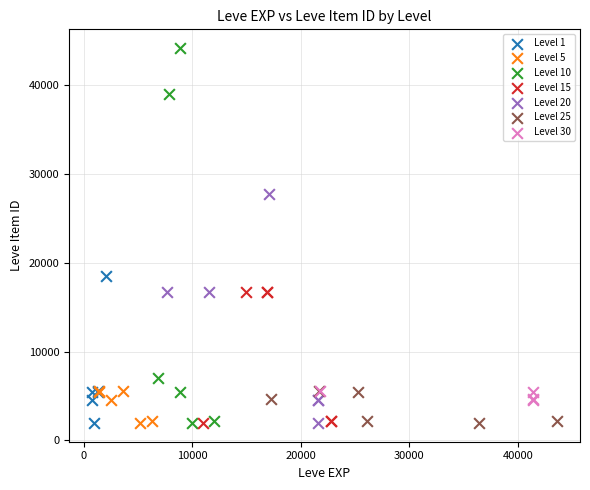

Which series reaches the maximum Y coordinate?

Level 10